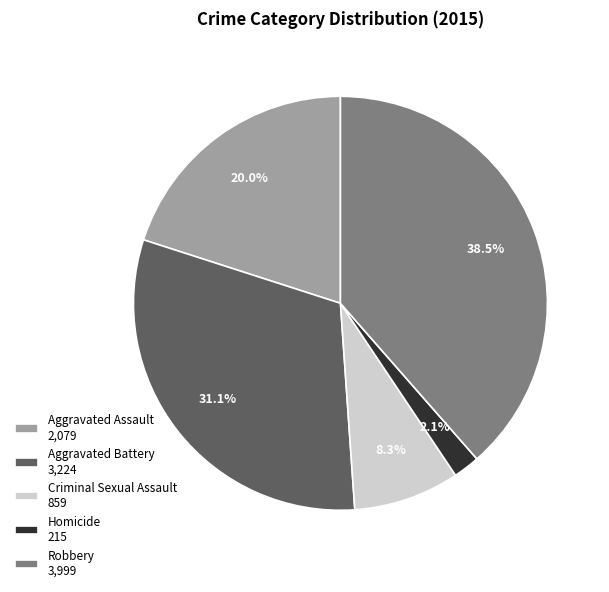

Combined, what portion of the pie is Criminal Sexual Assault 859 and Aggravated Battery 3,224?

39.4%